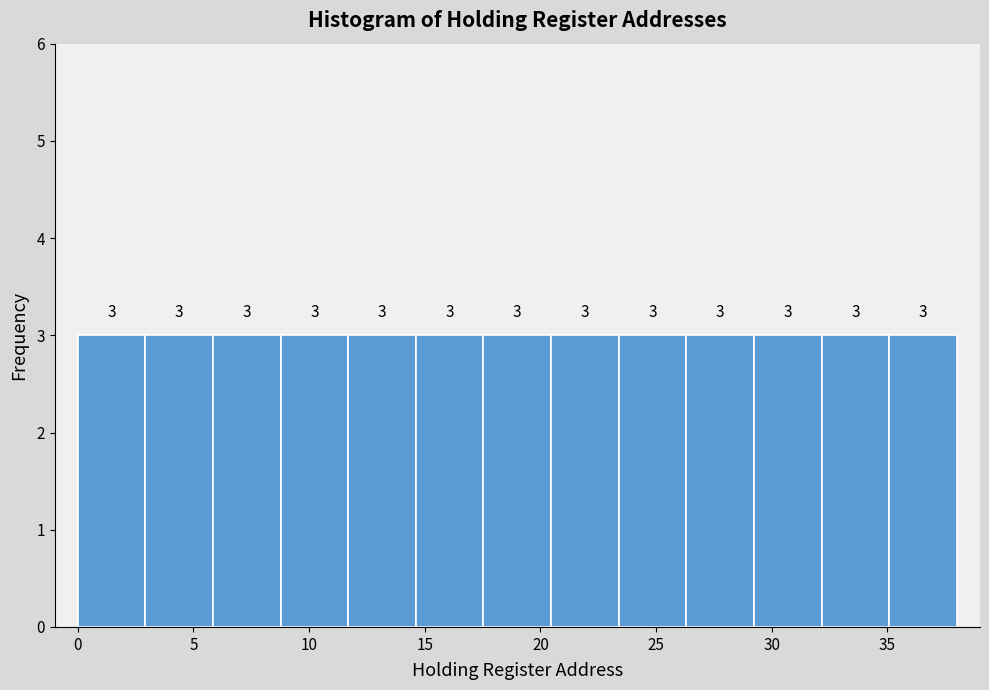

Reading left to right, list every bar in this chart as the range it spans on the x-axis followed by its height. The bar edges are not printed on the chart, so give them approximately, as read against the axis.

0.0 to 3.0: 3
3.0 to 6.0: 3
6.0 to 9.0: 3
9.0 to 11.5: 3
11.5 to 14.5: 3
14.5 to 17.5: 3
17.5 to 20.5: 3
20.5 to 23.5: 3
23.5 to 26.5: 3
26.5 to 29.0: 3
29.0 to 32.0: 3
32.0 to 35.0: 3
35.0 to 38.0: 3